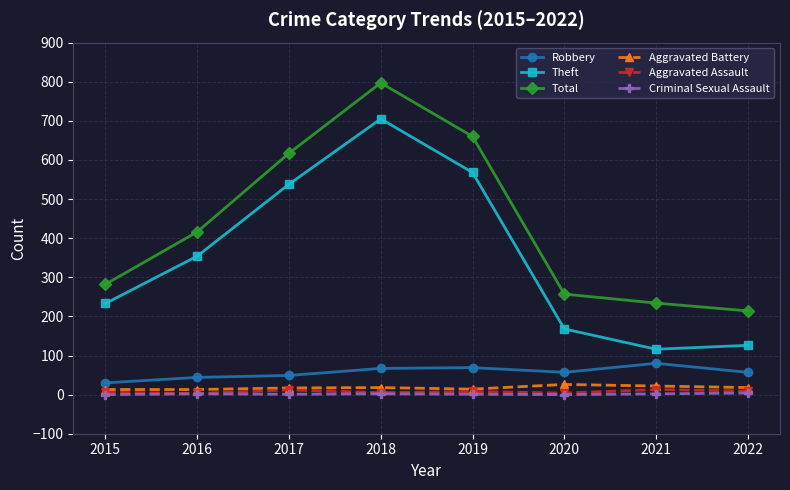

At which category is the sum across all series the highest?

2018